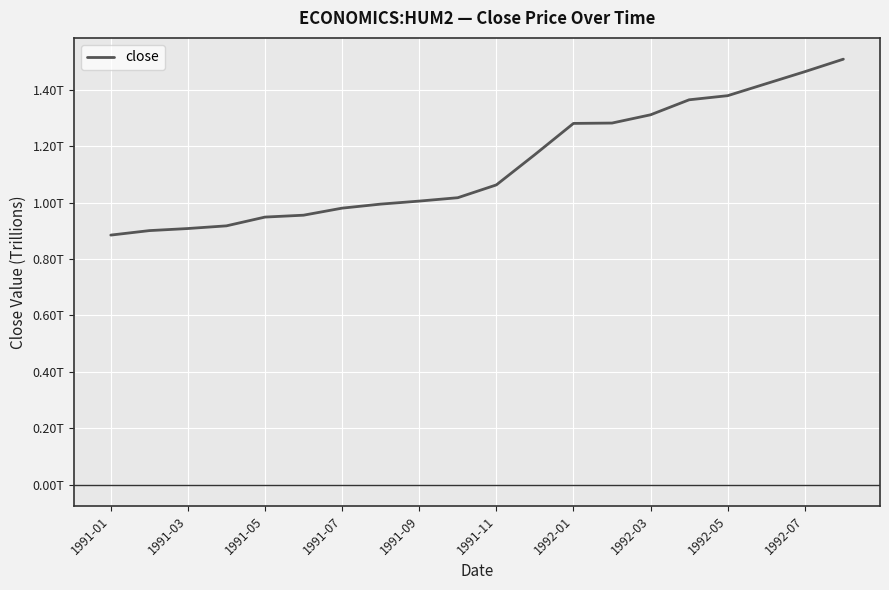

Reading left to right, extract all data points from this chart.

0.9	0.9	0.9	0.9	0.9	1.0	1.0	1.0	1.0	1.0	1.1	1.2	1.3	1.3	1.3	1.4	1.4	1.4	1.5	1.5